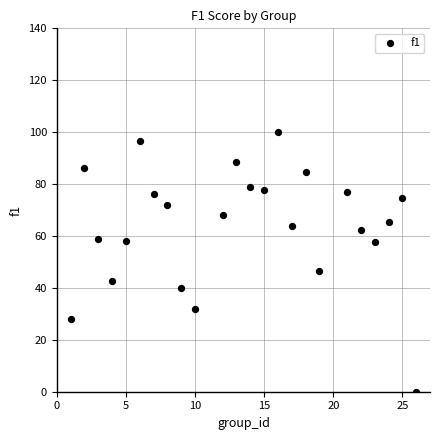

What is the range of Y values (max minus min)?

100.0